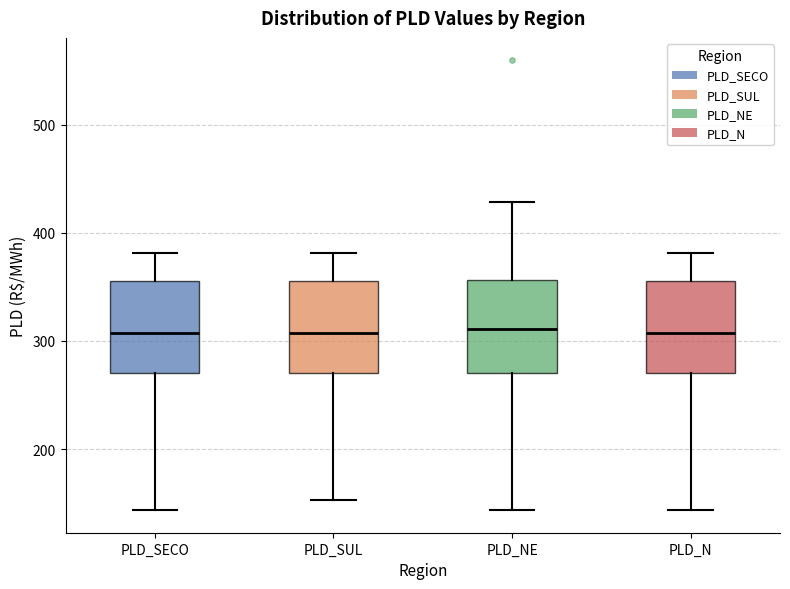

Reading left to right, read every box against the y-axis: the position of its median line, the range the box covers, and the ends of its whiskers. The values are not printed on the chart, so give them approximately, as read against the axis.

PLD_SECO: median 310, box 270 to 360, whiskers 140 to 380
PLD_SUL: median 310, box 270 to 360, whiskers 150 to 380
PLD_NE: median 310, box 270 to 360, whiskers 140 to 430
PLD_N: median 310, box 270 to 360, whiskers 140 to 380